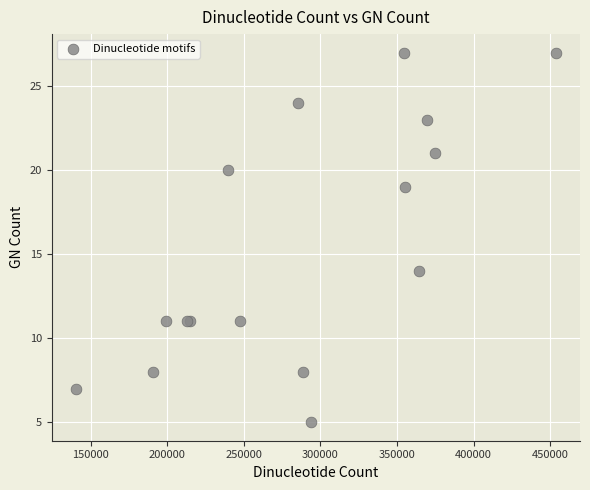

What Y value in the scatter plot is closest to 16?

14